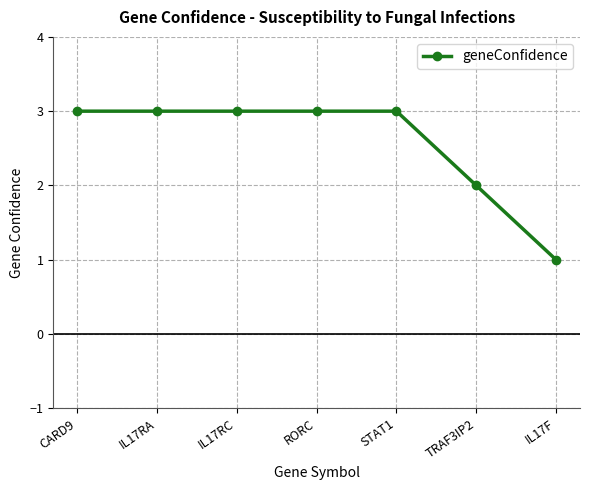

What is the ratio of the value at IL17RA to the value at IL17RC?

1.0